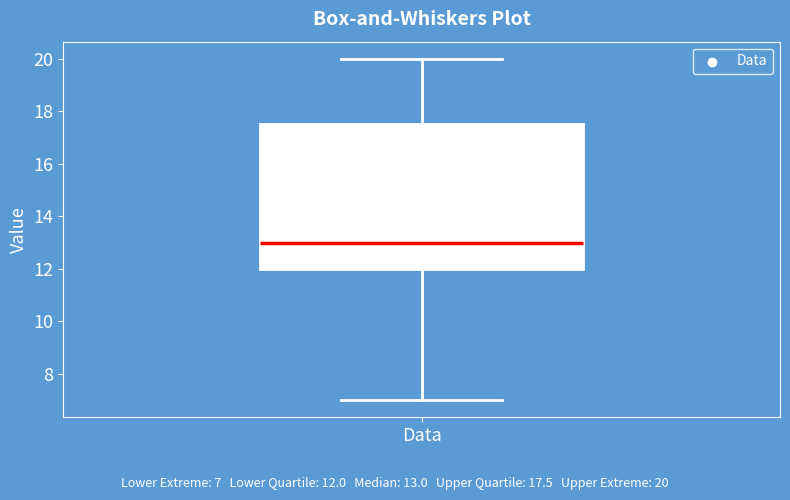

Where is the lower edge of the box for Data on the y-axis? The values are not printed on the chart, so give them approximately, as read against the axis.

12.0